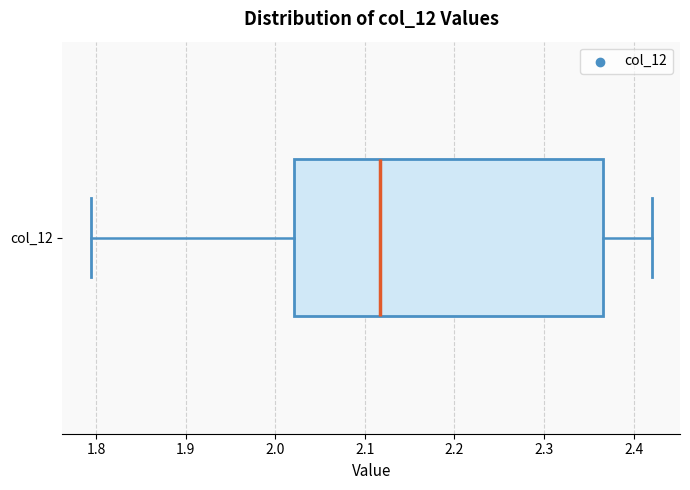

Read this box plot against the x-axis: the position of the median line, the range covered by the box, and the ends of both whiskers. The values are not printed on the chart, so give them approximately, as read against the axis.

median 2.12, box 2.02 to 2.37, whiskers 1.79 to 2.42